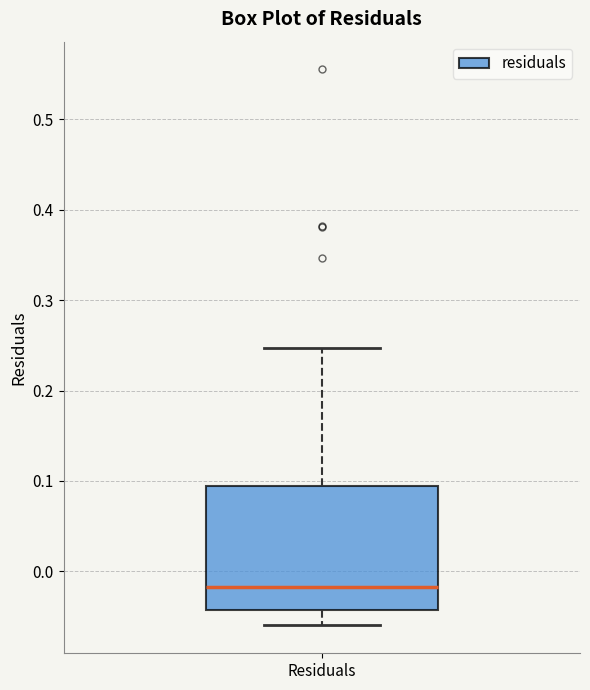

Transcribe this box plot: give where the median line is, the range the box spans, and where the two whiskers end, as read against the y-axis. The values are not printed on the chart, so give them approximately, as read against the axis.

median -0.02, box -0.04 to 0.09, whiskers -0.06 to 0.25